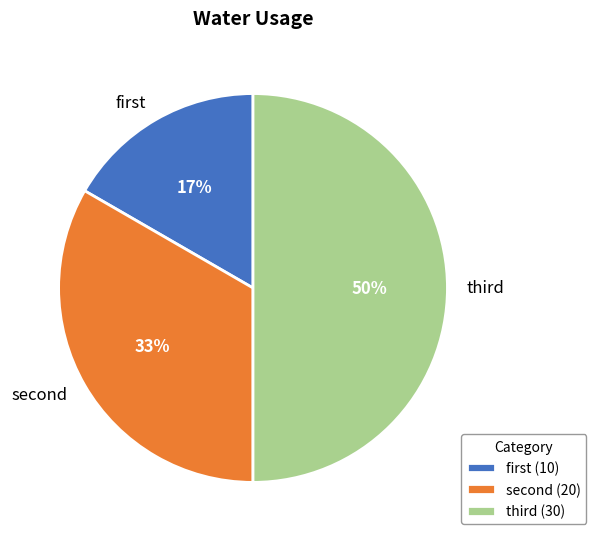

Rank the categories by value from highest to lowest.

third, second, first